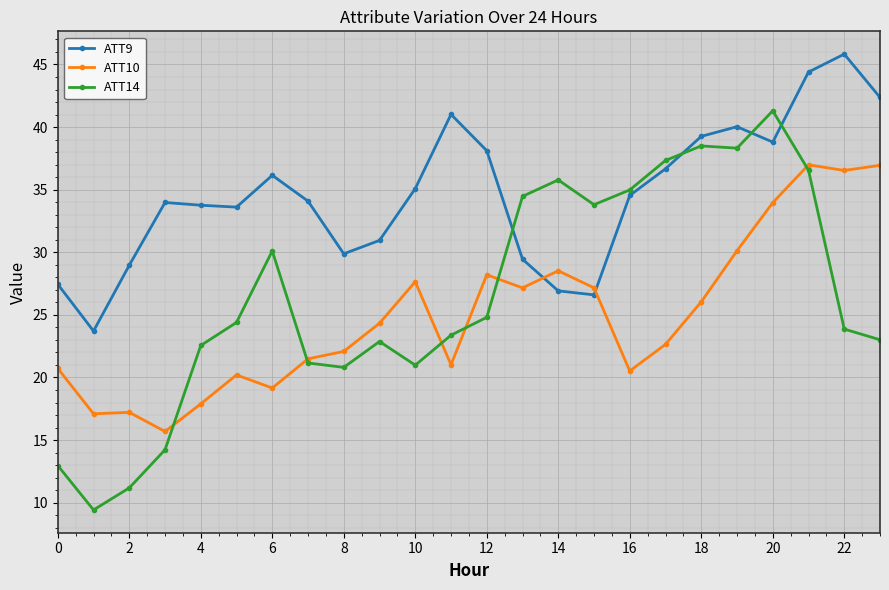

After their last crossing, which series has the higher values: ATT9 or ATT14?

ATT9